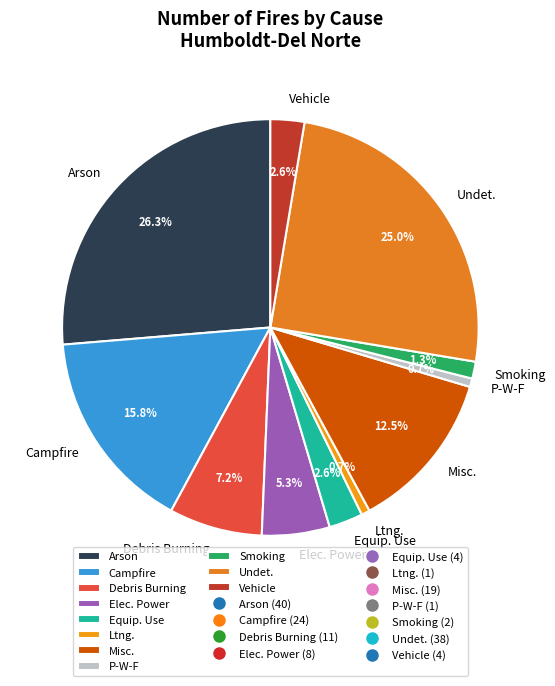

Approximately how many times larger is the value at Debris Burning compared to Arson?

0.3